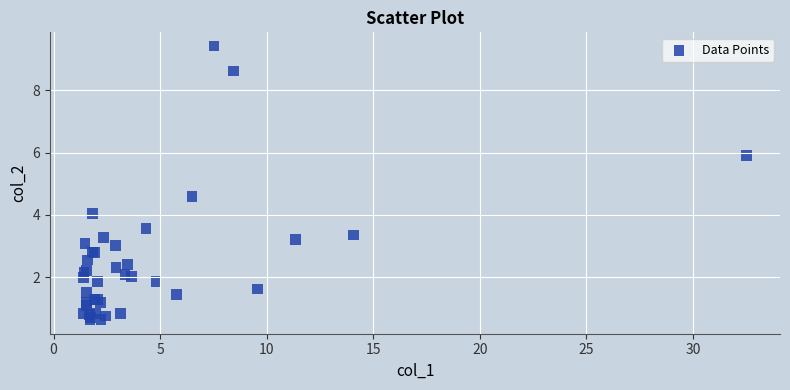

What Y value in the scatter plot is closest to 5?

4.6